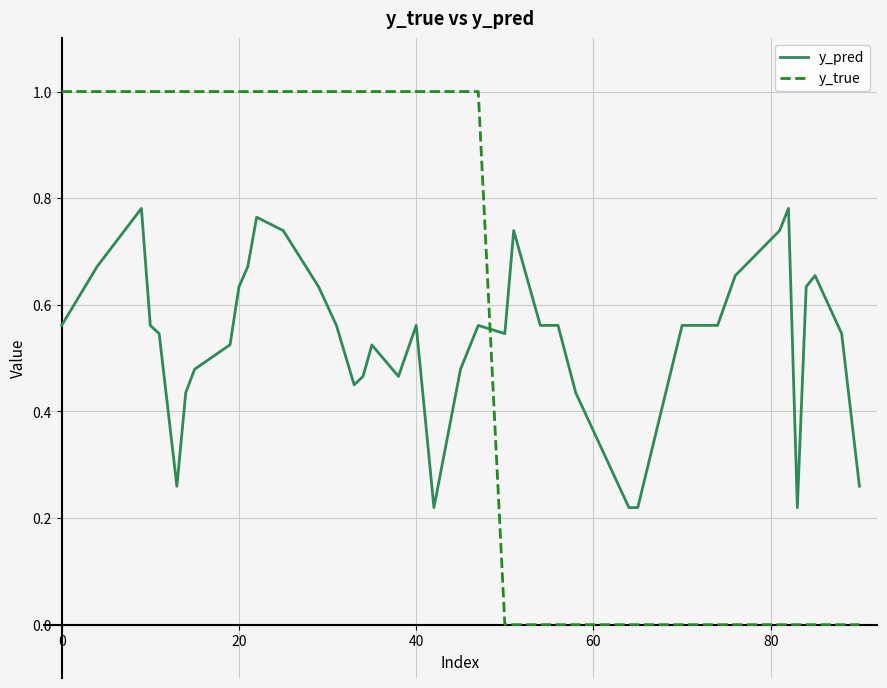

What is the difference between the maximum and second lowest values in the y_true series?

1.0